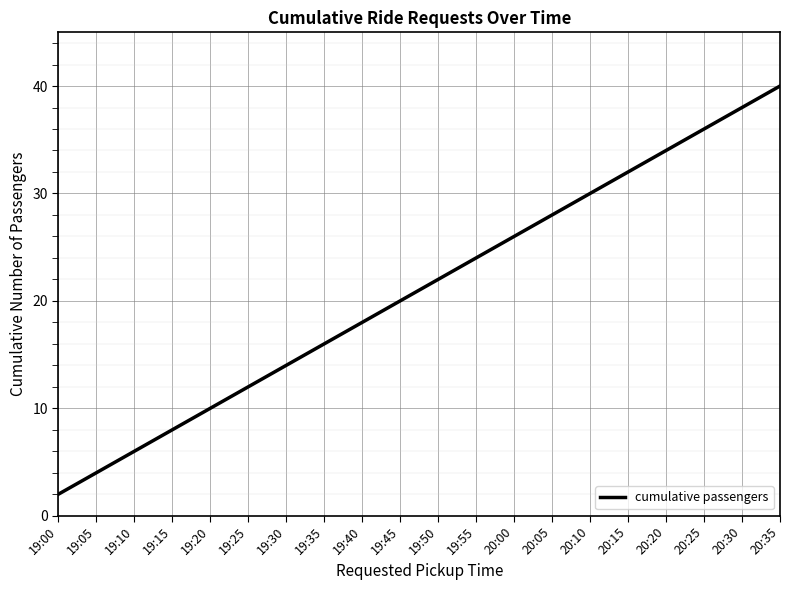

List the labels in order of value, smallest first.

19:00, 19:05, 19:10, 19:15, 19:20, 19:25, 19:30, 19:35, 19:40, 19:45, 19:50, 19:55, 20:00, 20:05, 20:10, 20:15, 20:20, 20:25, 20:30, 20:35